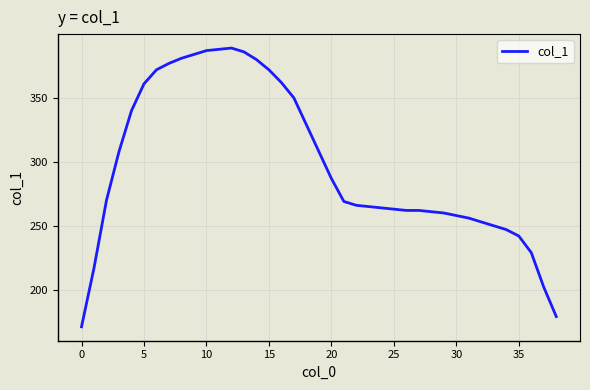

What is the smallest value displayed?

171